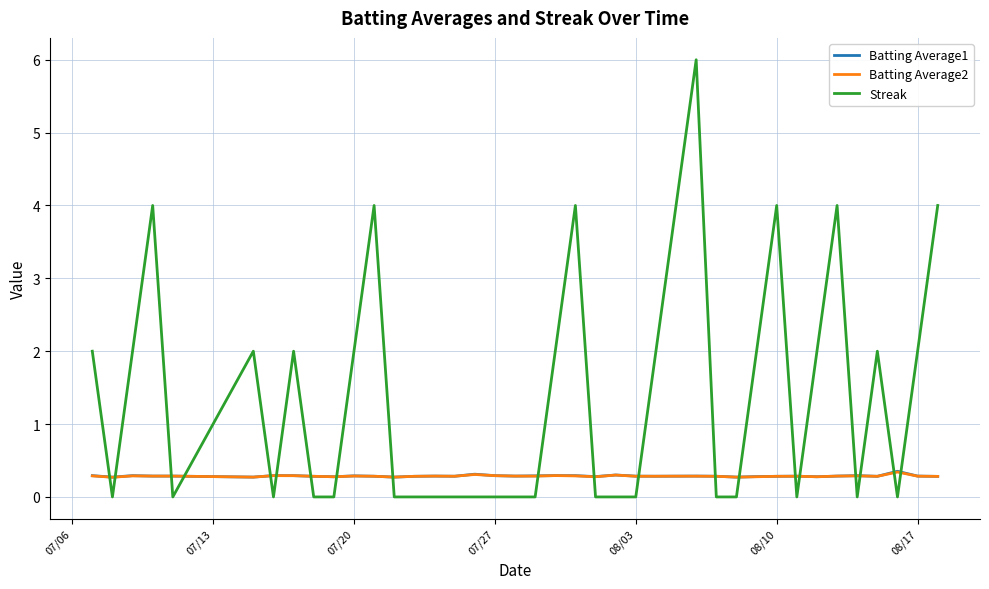

What is the greatest value displayed?

6.0